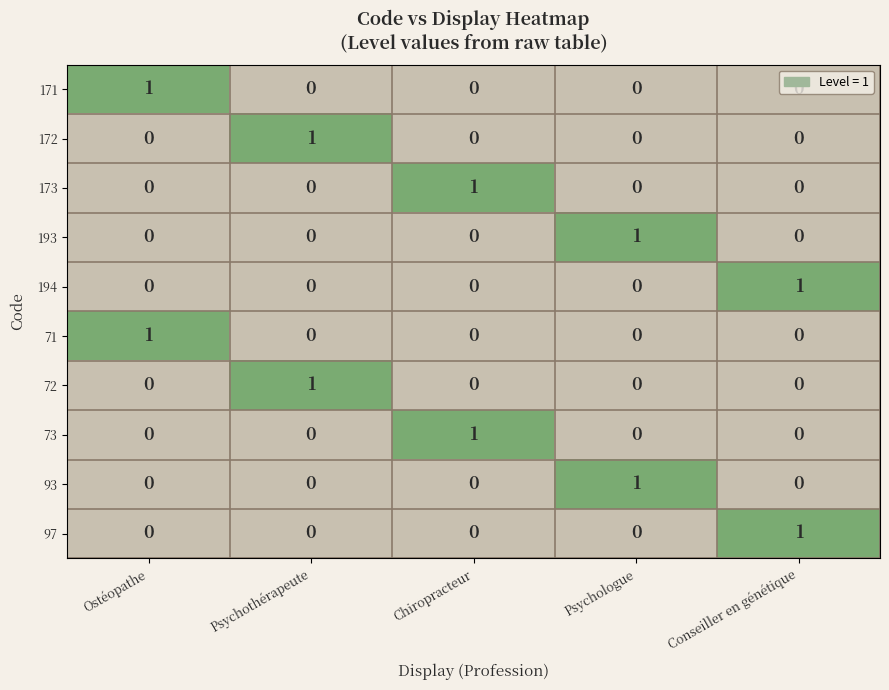

Count the 193 values in the range 0 to 1.

5